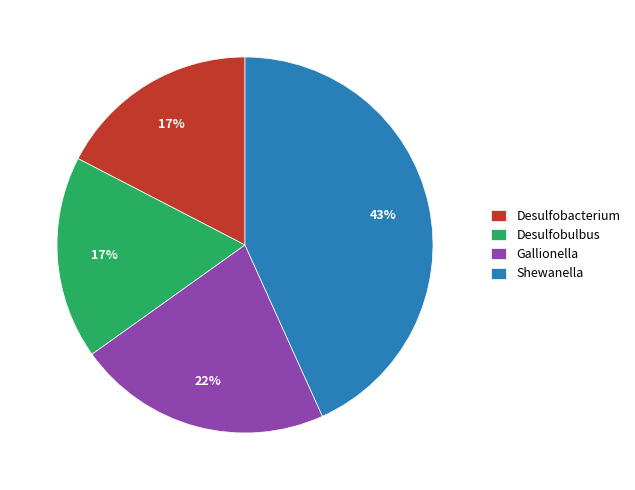

Approximately how many times larger is the value at Shewanella compared to Desulfobulbus?

2.5